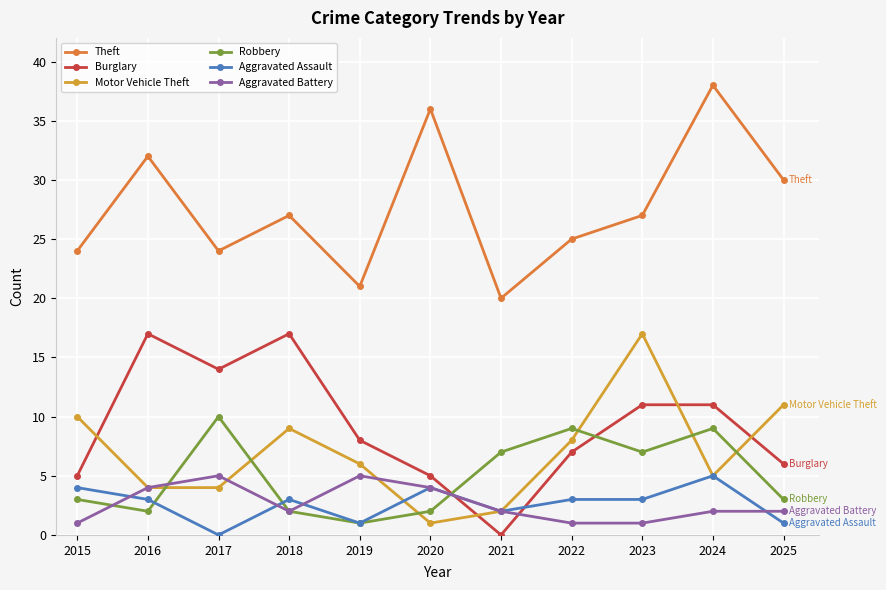

What is the total value across all series at 2025?

53